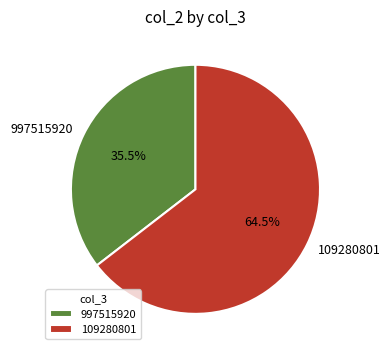

What is the ratio of the value at 109280801 to the value at 997515920?

1.8